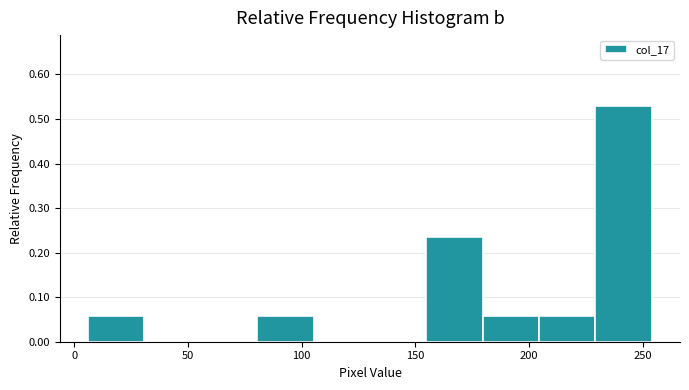

What is the height of the bar covering 180 to 205 on the x-axis? Neither the bar edges nor the heights are printed on the chart, so give them approximately, as read against the axes.

0.06